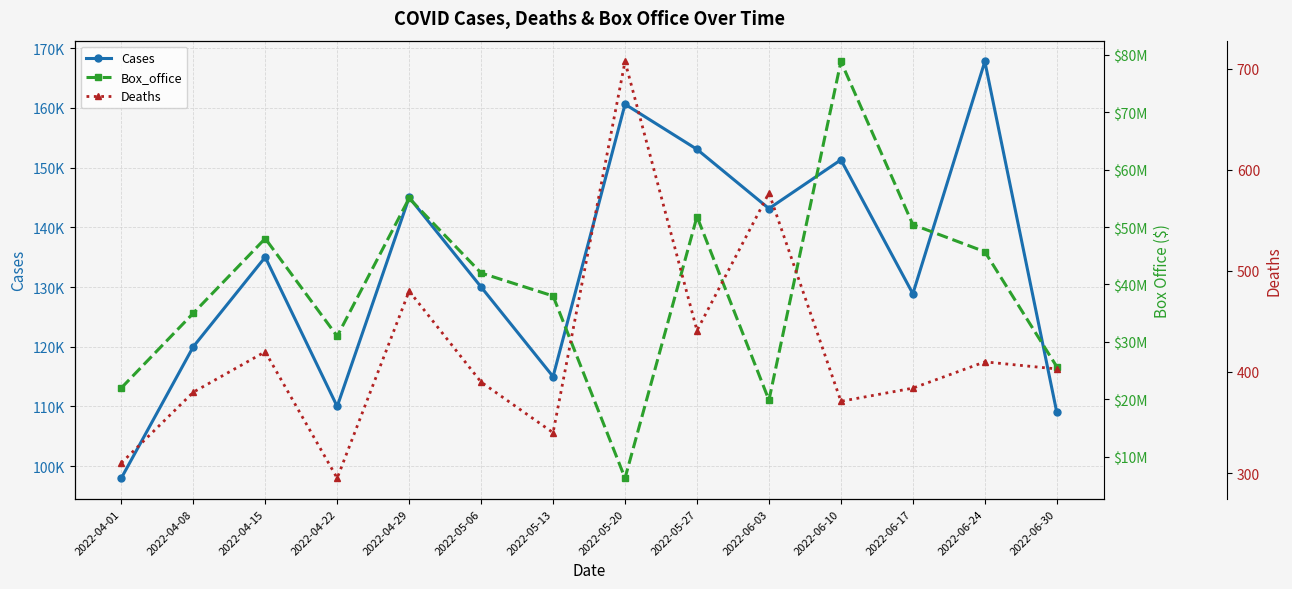

Where is the first local minimum for Box_office?

2022-04-22